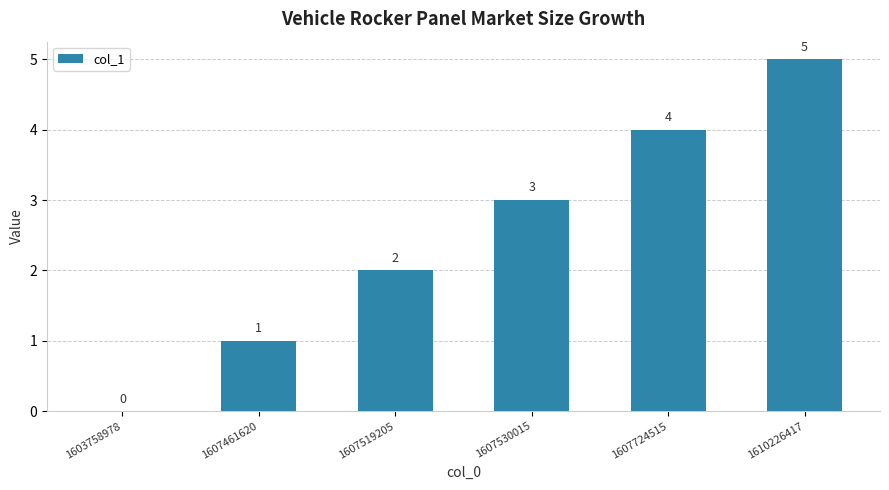

Reading left to right, list all the values displayed in this chart.

1603758978=0	1607461620=1	1607519205=2	1607530015=3	1607724515=4	1610226417=5